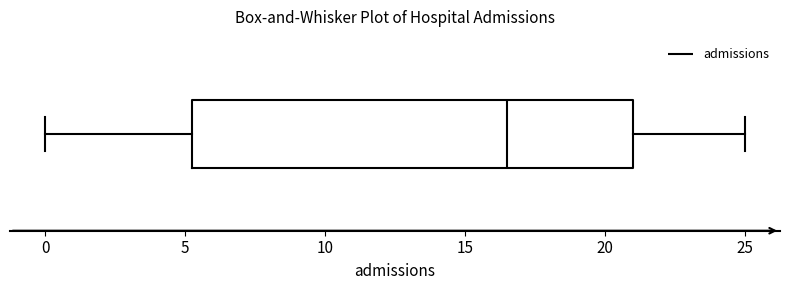

Where is the right edge of the box on the x-axis? The values are not printed on the chart, so give them approximately, as read against the axis.

21.0